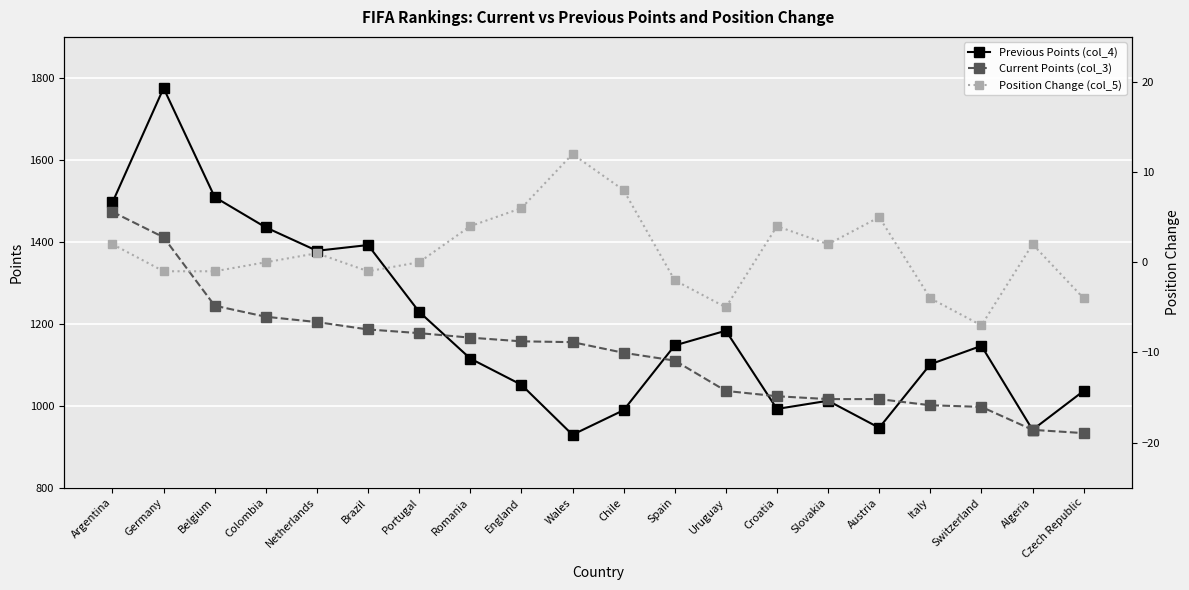

Between which two adjacent categories do Current Points (col_3) and Previous Points (col_4) first intersect?

Portugal and Romania